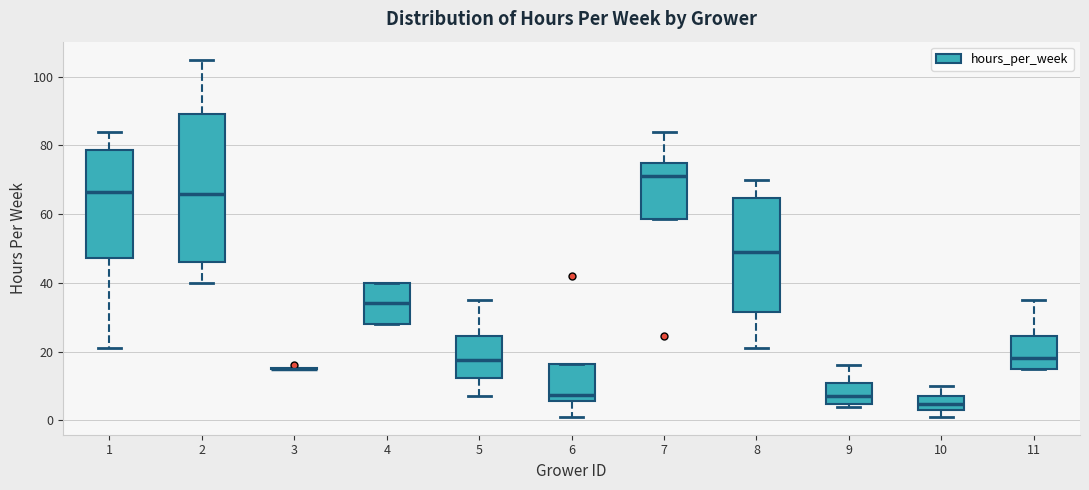

Reading left to right, read every box against the y-axis: the position of its median line, the range the box covers, and the ends of its whiskers. The values are not printed on the chart, so give them approximately, as read against the axis.

1: median 66, box 48 to 78, whiskers 22 to 84
2: median 66, box 46 to 90, whiskers 40 to 106
3: box collapsed to a line at 16, whiskers 16 to 16
4: median 34, box 28 to 40, whiskers 28 to 40
5: median 18, box 12 to 24, whiskers 8 to 36
6: median 8, box 6 to 16, whiskers 2 to 16
7: median 72, box 58 to 76, whiskers 58 to 84
8: median 50, box 32 to 64, whiskers 22 to 70
9: median 8, box 4 to 10, whiskers 4 (just below the box's lower edge) to 16
10: median 4, box 2 to 8, whiskers 2 (just below the box's lower edge) to 10
11: median 18, box 16 to 24, whiskers 16 to 36